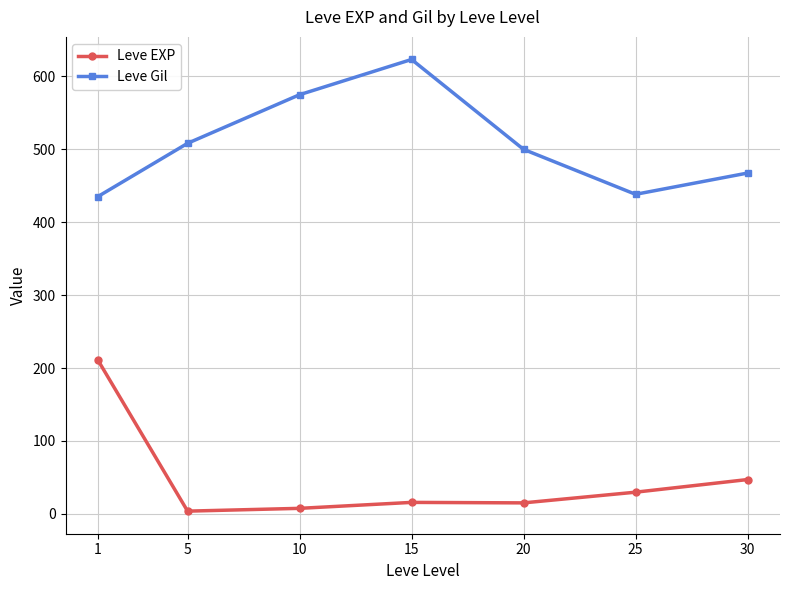

True or false: Leve Gil and Leve EXP intersect in this chart.

False